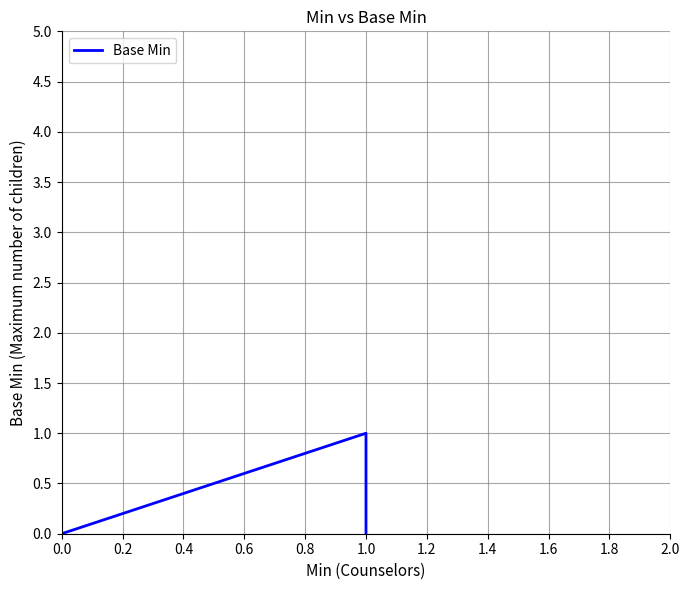

Count the number of data series in this chart.

1